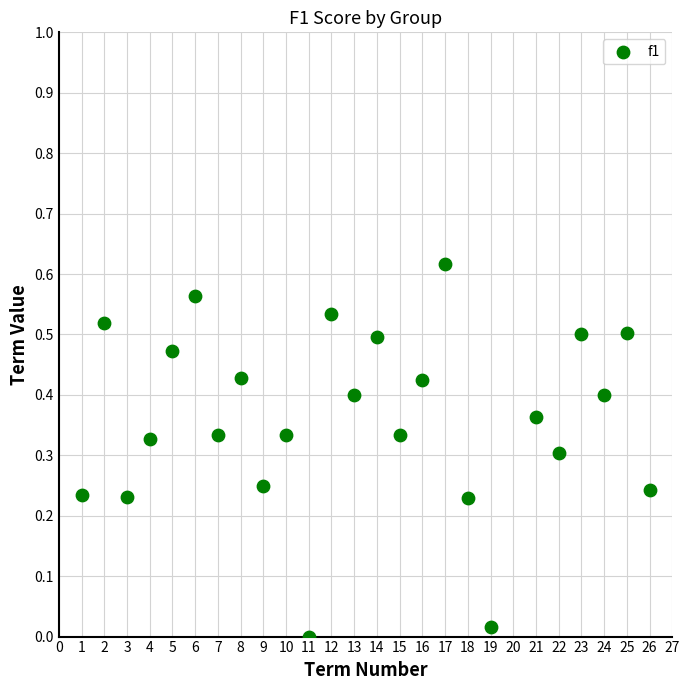

What is the range of X values (max minus min)?

25.0